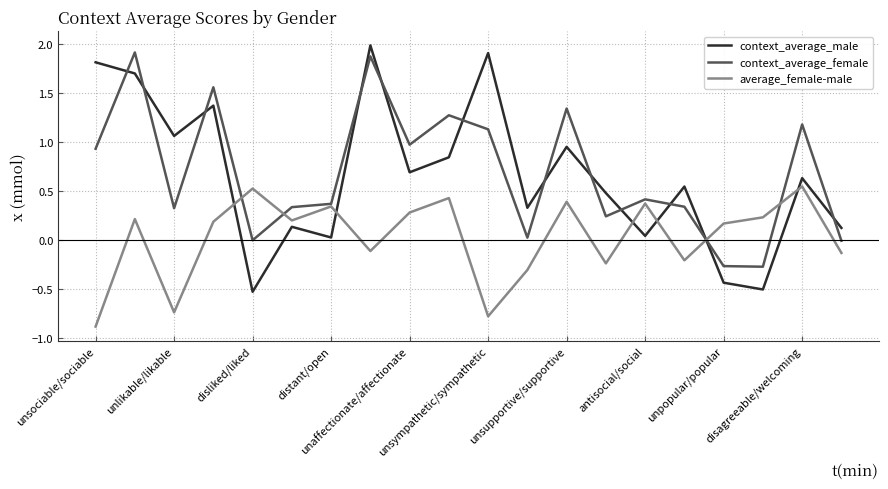

Which series has the largest range (max minus min)?

context_average_male